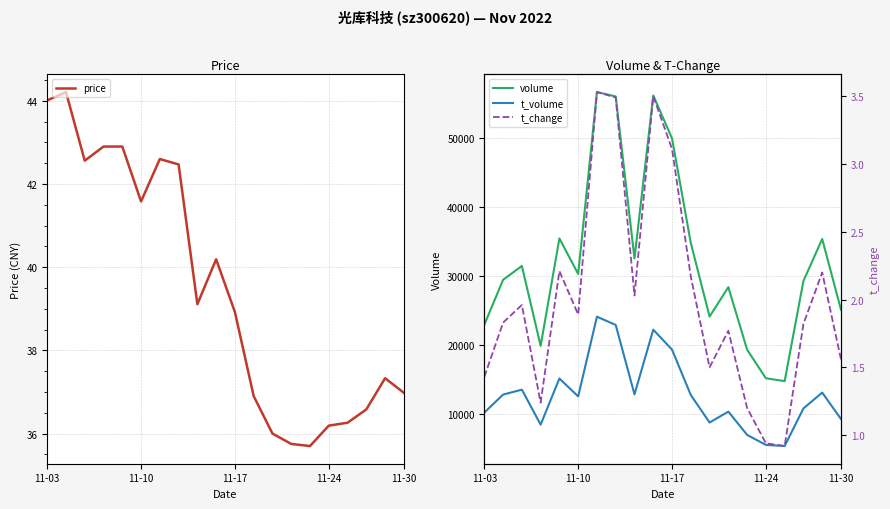

At how many categories does at least one series exceed 20655?

16